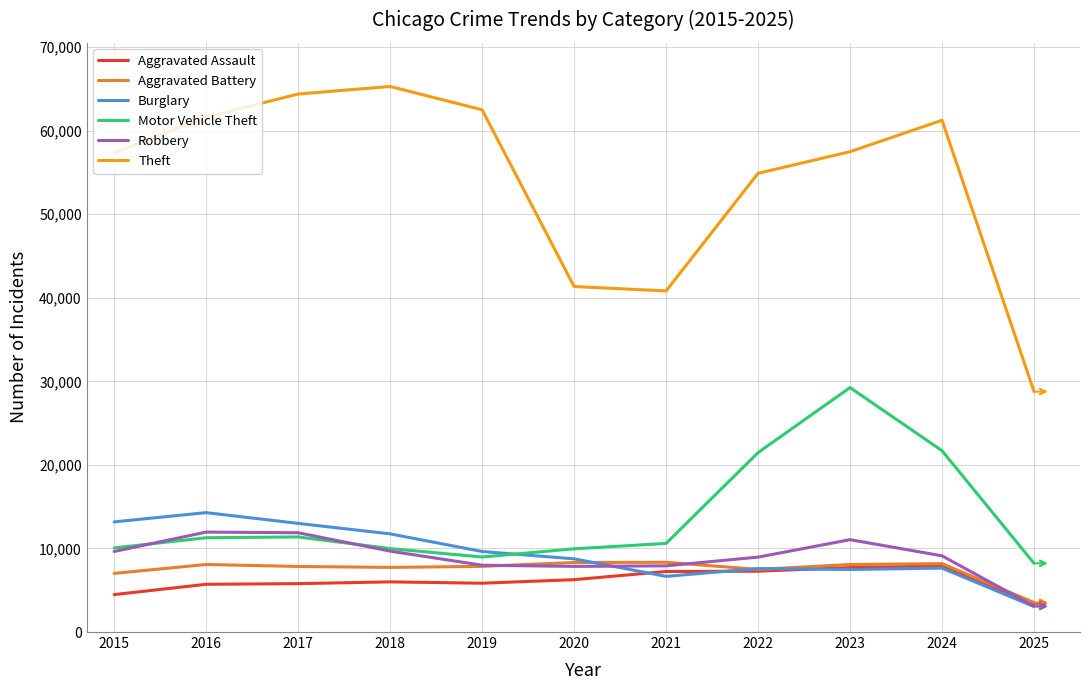

True or false: Motor Vehicle Theft and Aggravated Assault cross at least once.

False